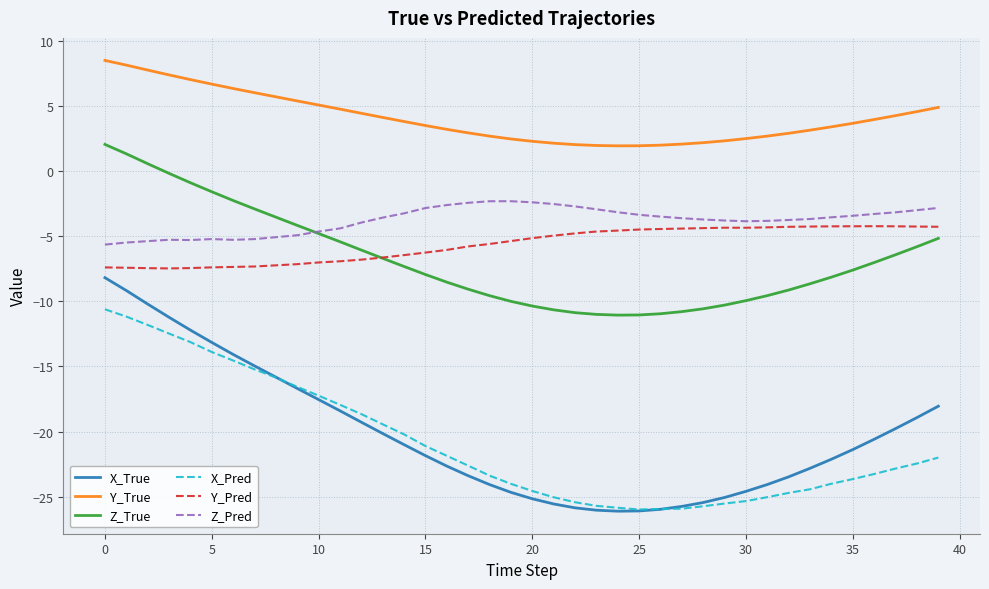

What is the lowest value of the Y_True series?

1.9